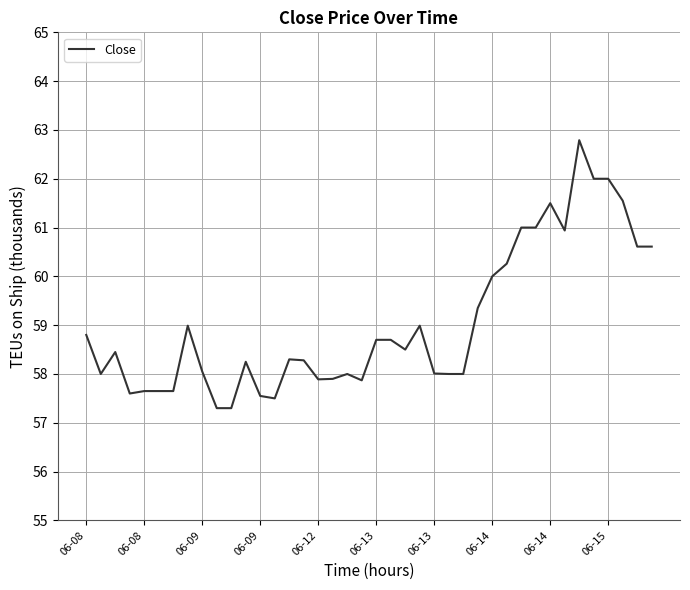

What is the average value?

59.0